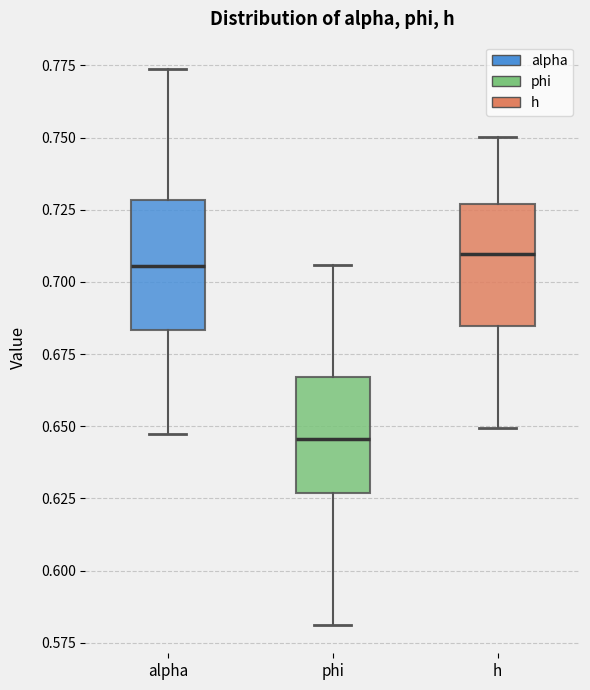

Reading left to right, read every box against the y-axis: the position of its median line, the range the box covers, and the ends of its whiskers. The values are not printed on the chart, so give them approximately, as read against the axis.

alpha: median 0.705, box 0.685 to 0.730, whiskers 0.645 to 0.775
phi: median 0.645, box 0.625 to 0.665, whiskers 0.580 to 0.705
h: median 0.710, box 0.685 to 0.725, whiskers 0.650 to 0.750